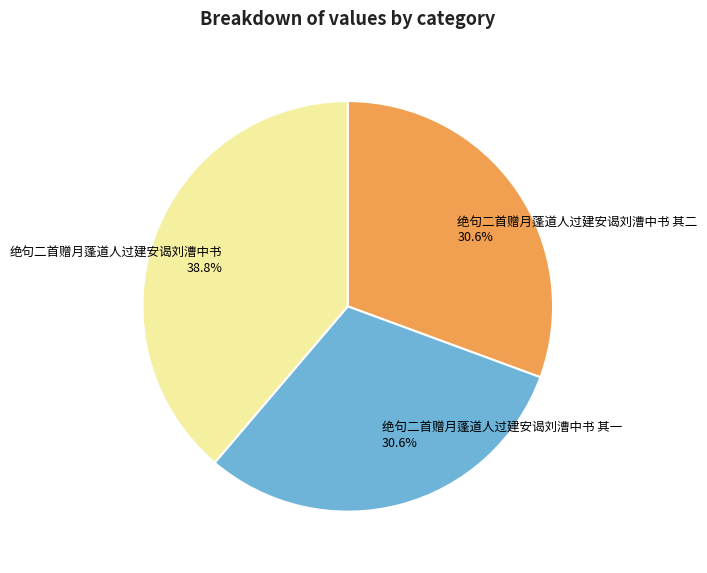

Which slice is the largest?

绝句二首赠月蓬道人过建安谒刘漕中书